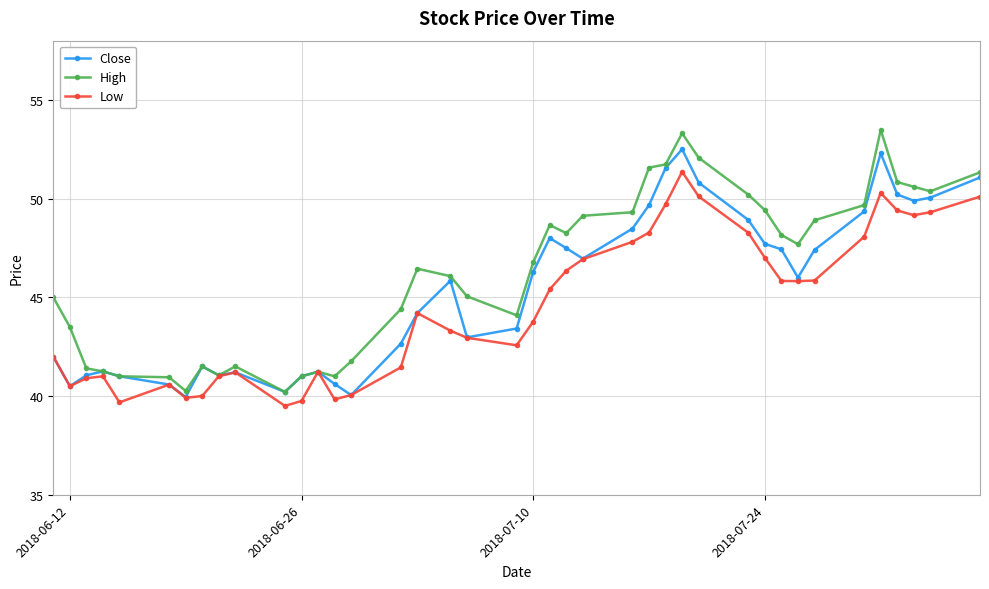

What is the value of the Close point at the 11th from the left?

40.2